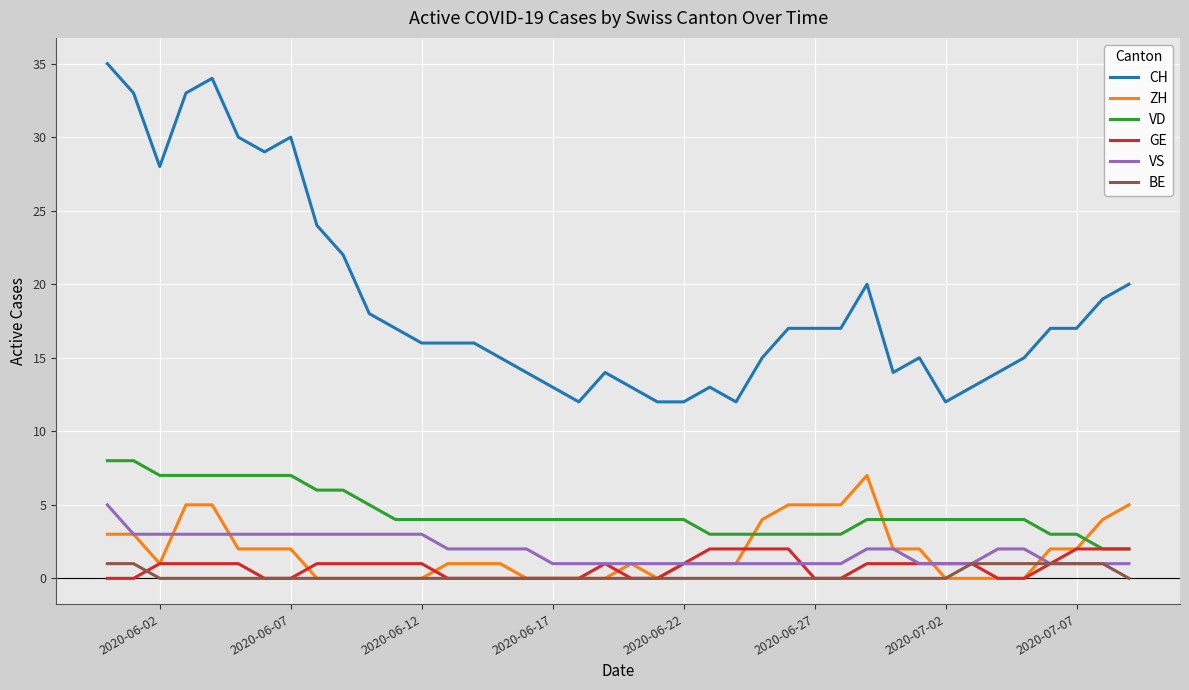

True or false: VS and VD cross at least once.

False